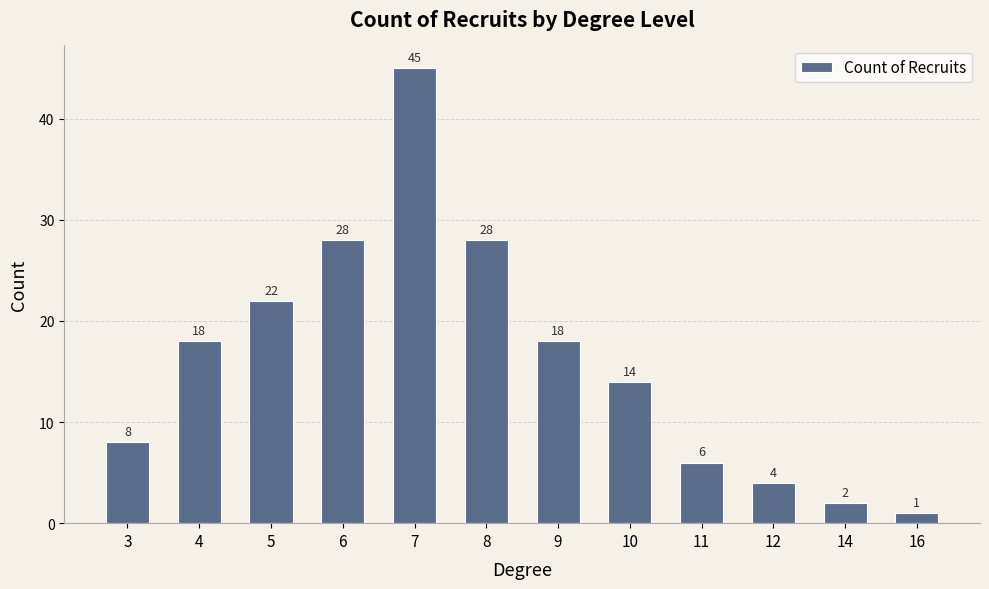

What is the smallest value displayed?

1